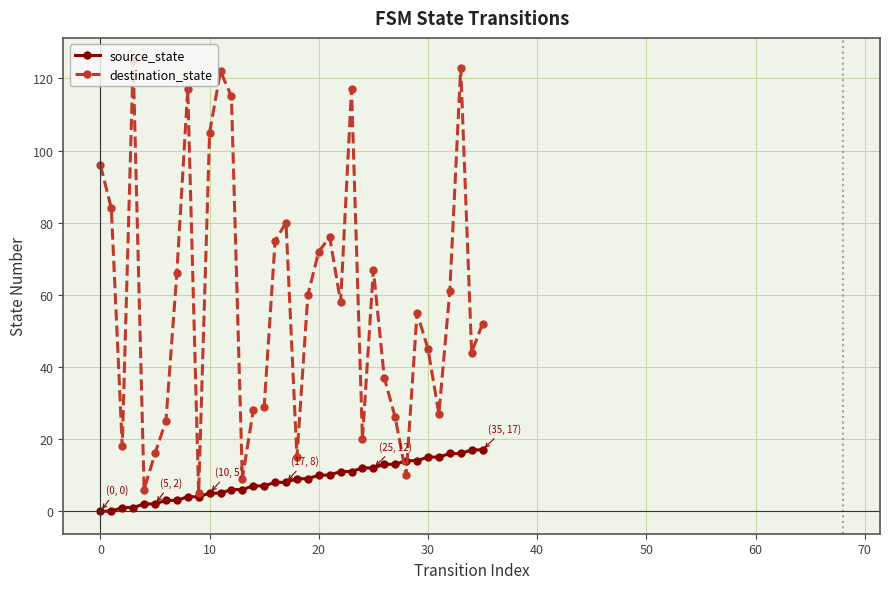

What is the sum of all source_state values?

306